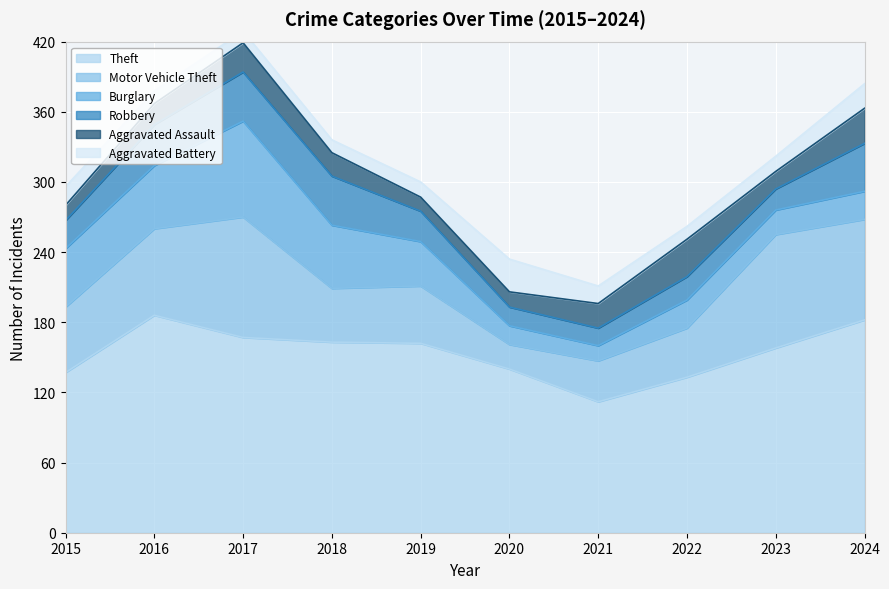

What is the difference between the maximum and minimum values in the Robbery series?

27